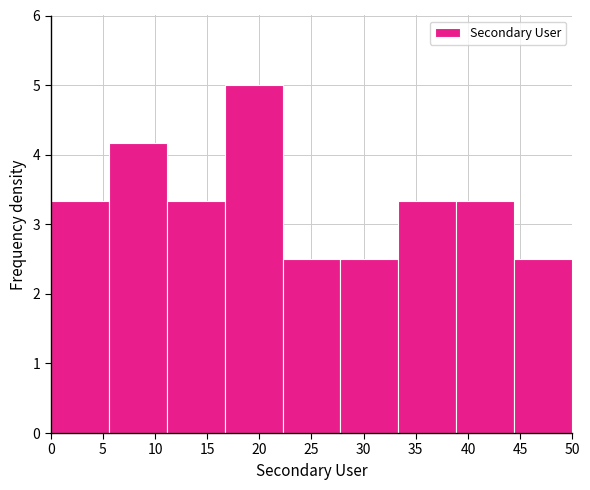

Over which range of the x-axis is the bar tallest?

16.5 to 22.0